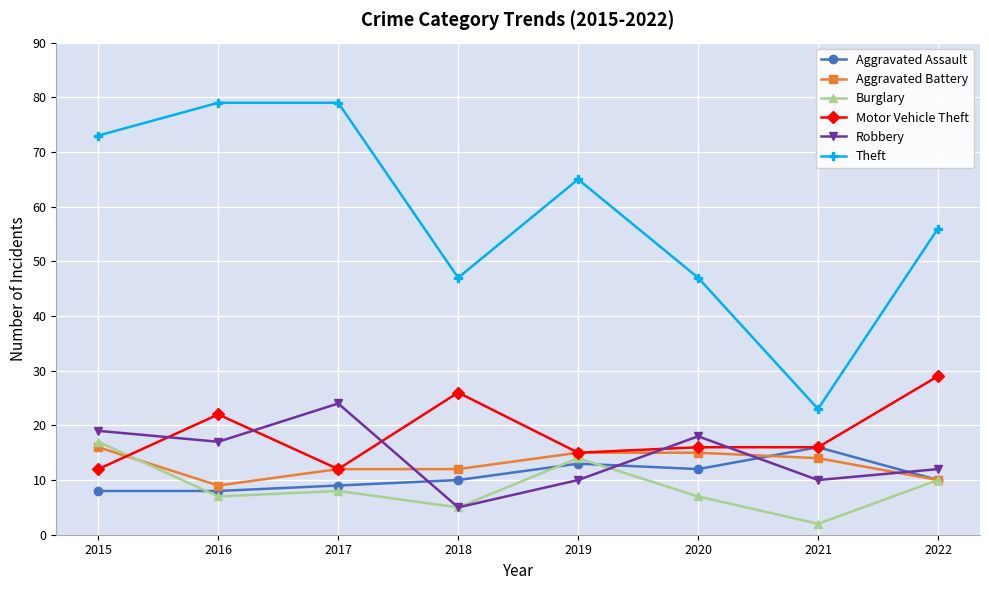

Count the number of categories in the chart.

8